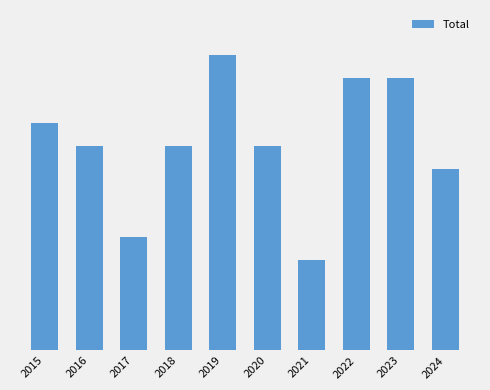

What is the difference between the maximum and minimum values?

9